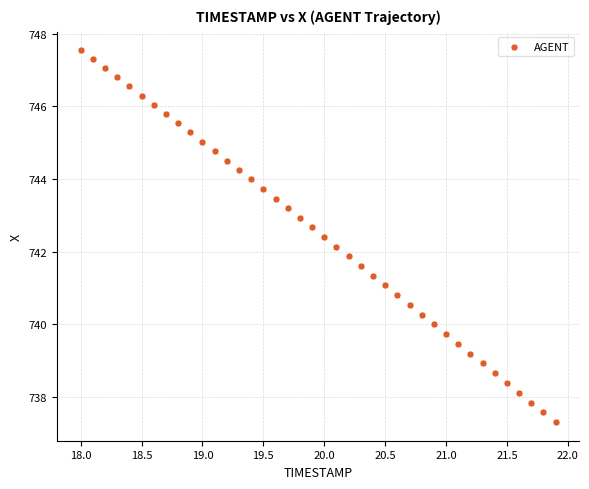

What is the range of Y values (max minus min)?

10.2